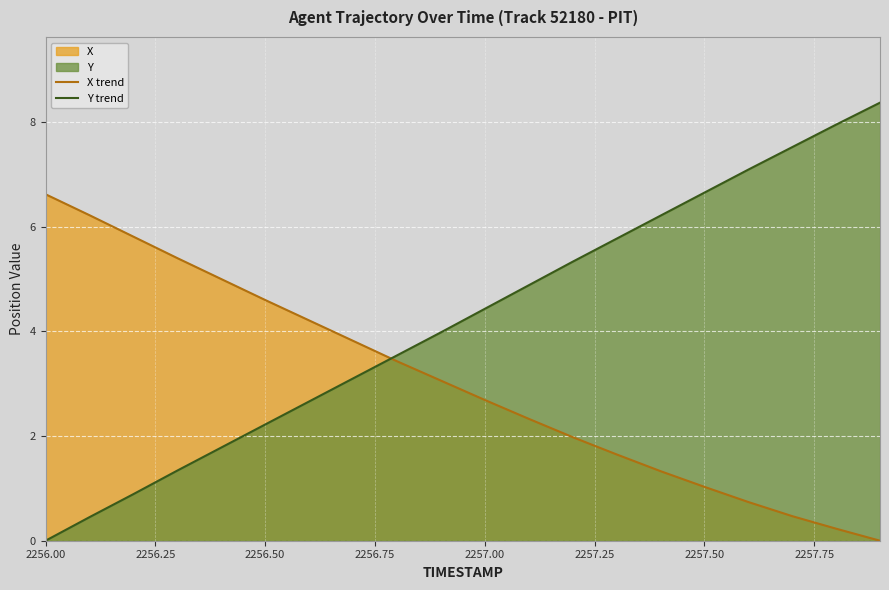

True or false: X trend has more than 0 interior local peaks.

False